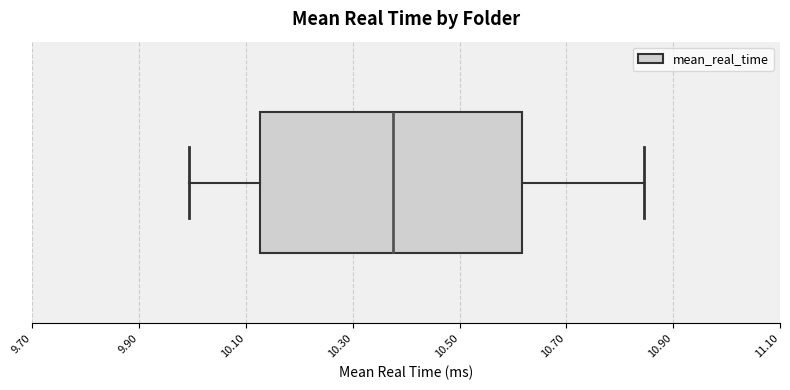

Transcribe this box plot: give where the median line is, the range the box spans, and where the two whiskers end, as read against the x-axis. The values are not printed on the chart, so give them approximately, as read against the axis.

median 10.38, box 10.12 to 10.62, whiskers 10.00 to 10.84